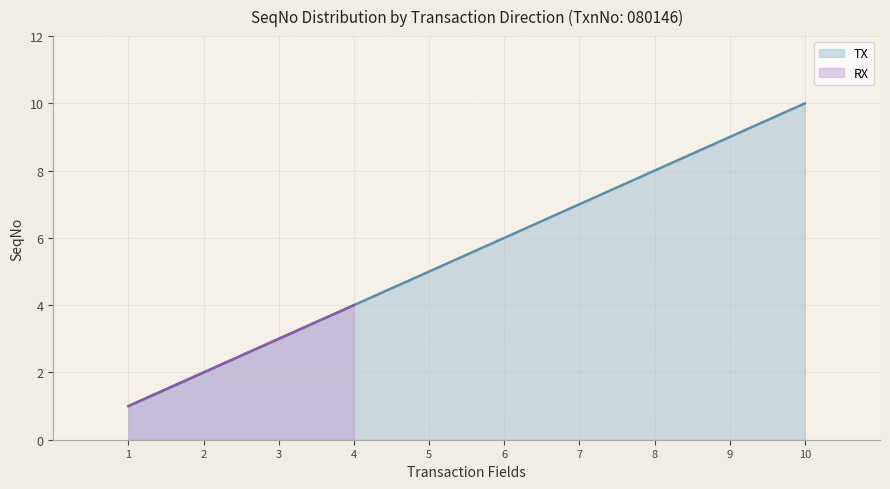

True or false: the data shows 2 at TX-2.

True